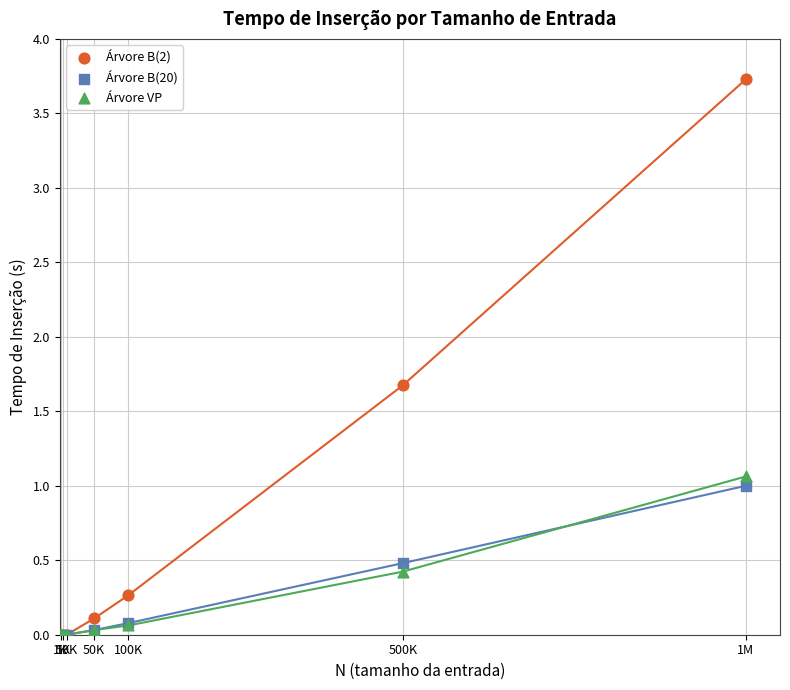

Which series has the largest Y range (max minus min)?

Árvore B(2)